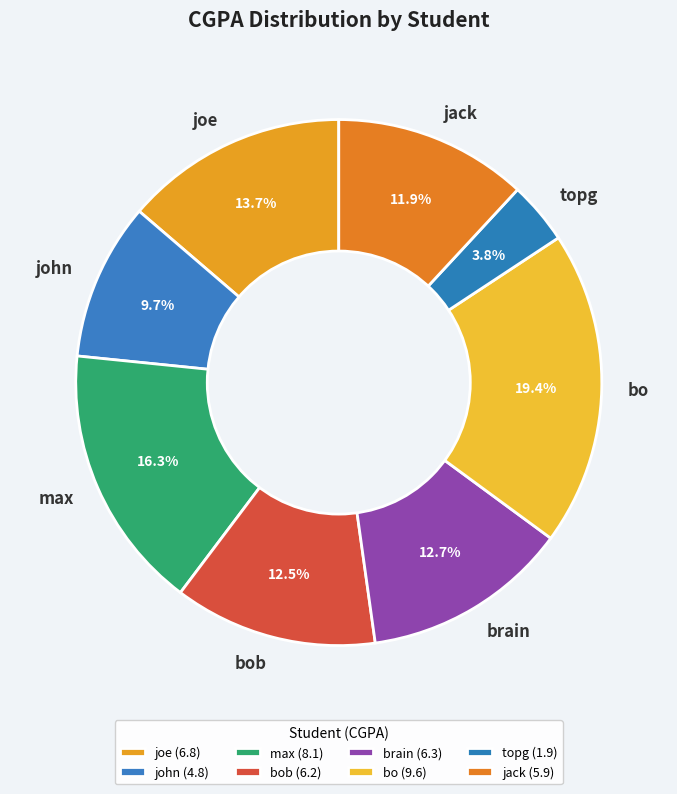

To the nearest percent, what is the average slice percentage?

12%